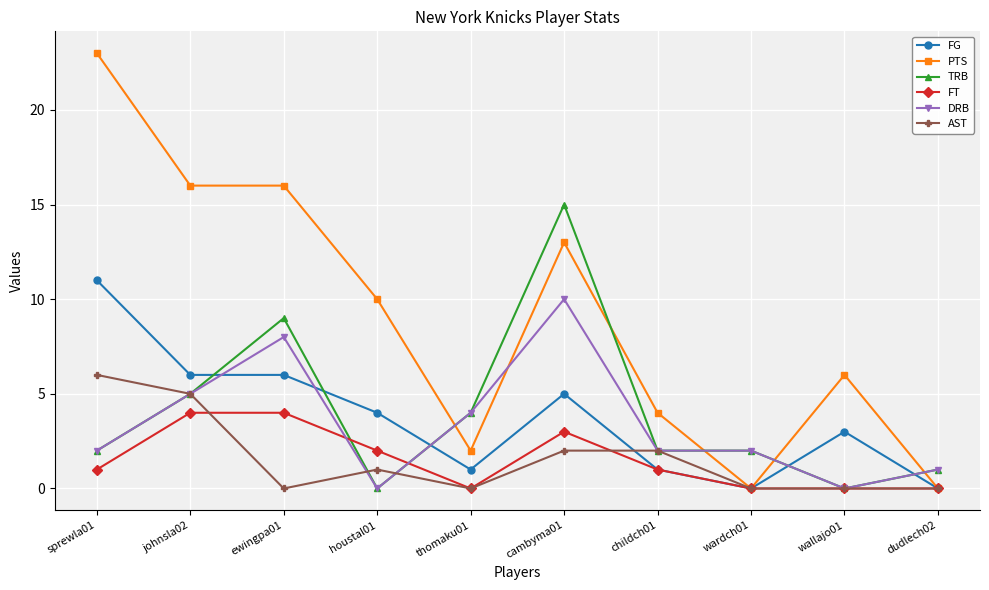

What is the maximum value shown in the chart?

23